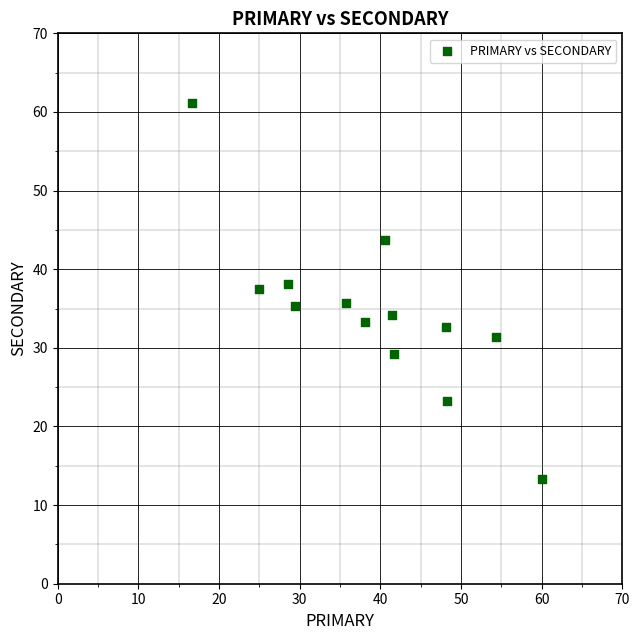

What is the range of Y values (max minus min)?

47.8